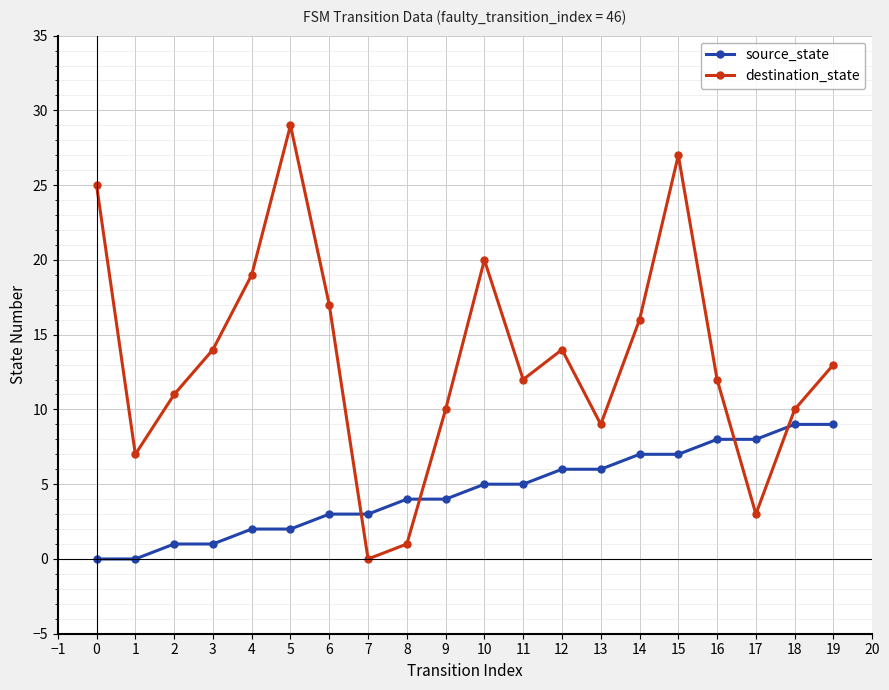

Between which two adjacent categories do source_state and destination_state first intersect?

6 and 7